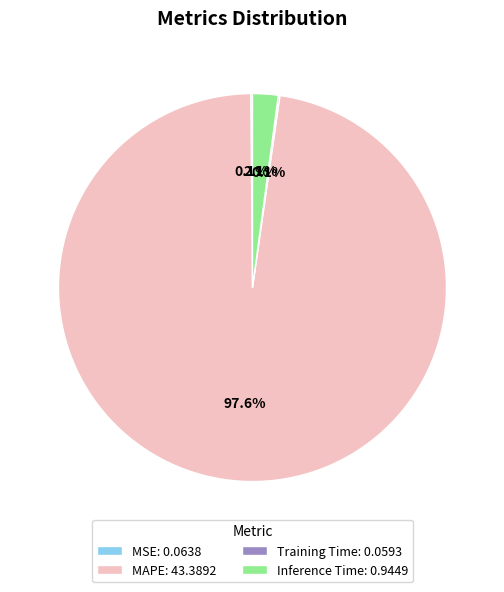

Do Inference Time: 0.9449 and MAPE: 43.3892 together represent more than half of the pie?

Yes